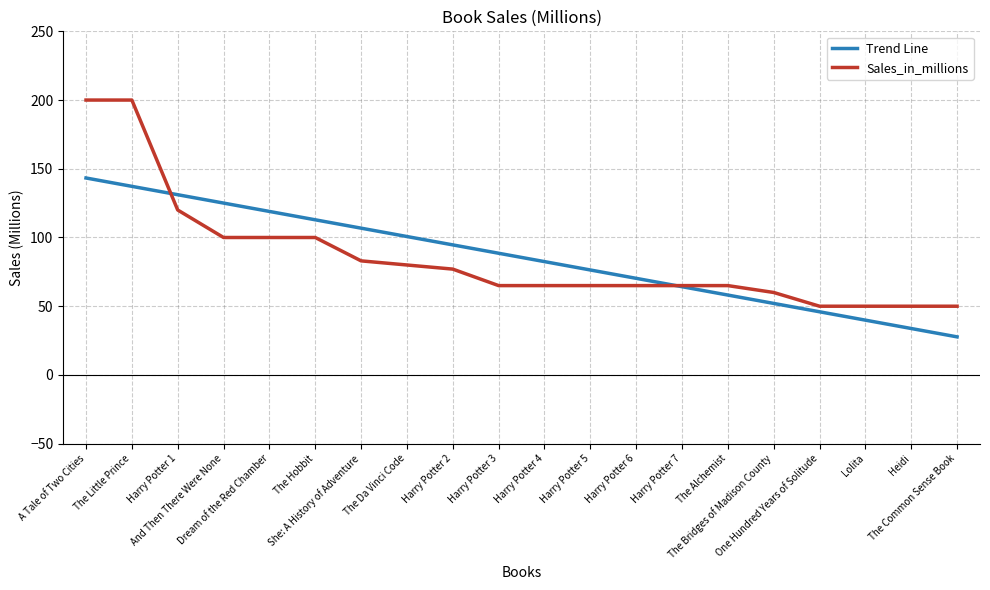

What is the highest value of the Sales_in_millions series?

200.0